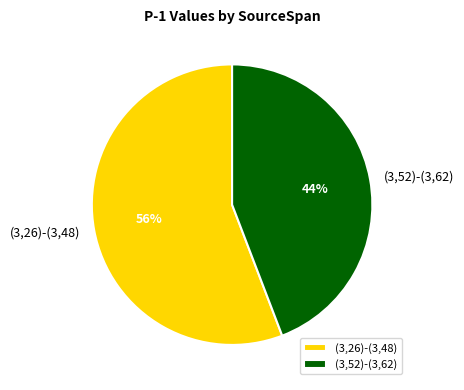

Which slice is the largest?

(3,26)-(3,48)